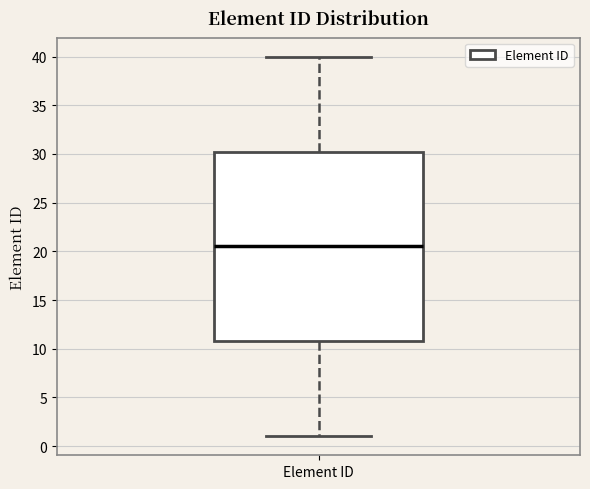

Where is the lower edge of the box for Element ID on the y-axis? The values are not printed on the chart, so give them approximately, as read against the axis.

11.0